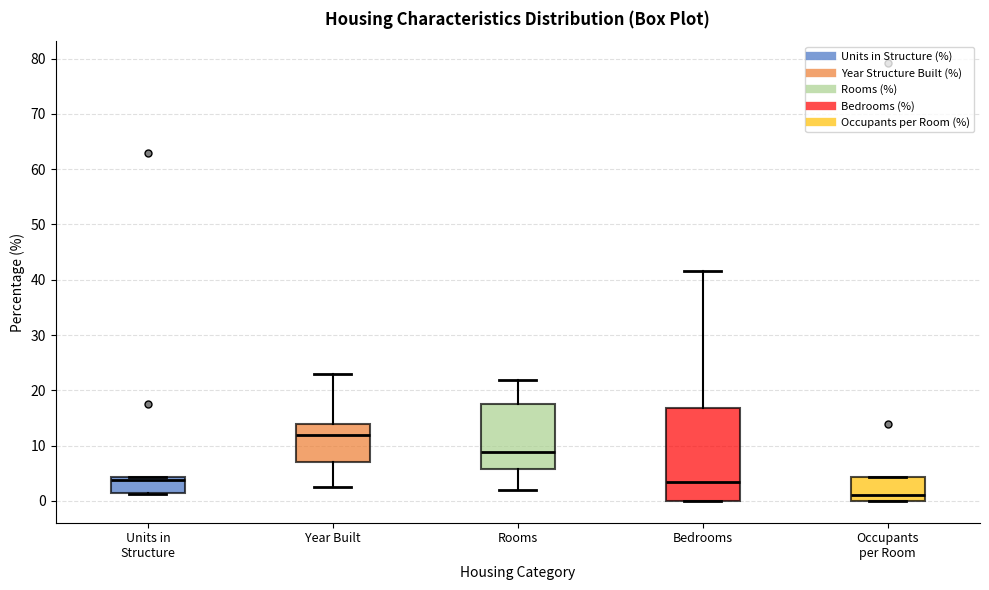

Reading left to right, read every box against the y-axis: the position of its median line, the range the box covers, and the ends of its whiskers. The values are not printed on the chart, so give them approximately, as read against the axis.

Units in Structure: median 4 (just below the box's upper edge), box 2 to 4, whiskers 1 to 4
Year Built: median 12, box 7 to 14, whiskers 3 to 23
Rooms: median 9, box 6 to 18, whiskers 2 to 22
Bedrooms: median 3, box 0 to 17, whiskers 0 to 42
Occupants per Room: median 1, box 0 to 4, whiskers 0 to 4